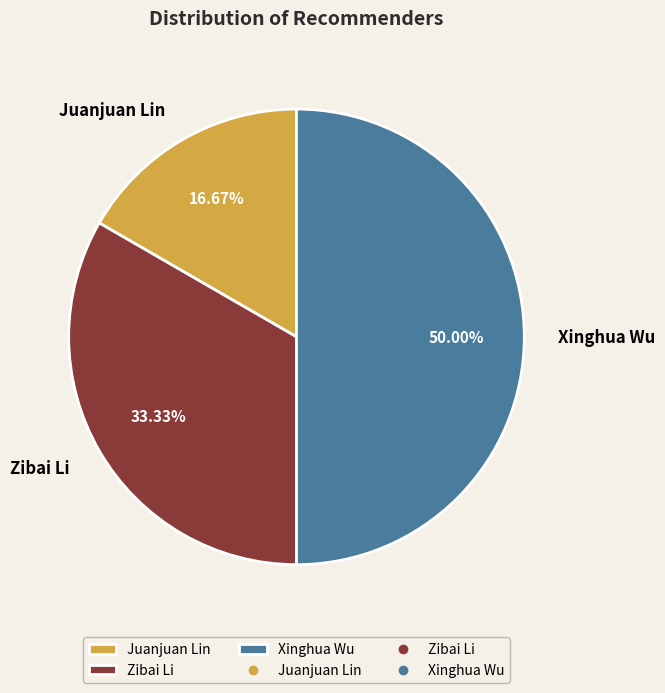

To the nearest percent, what is the difference between the largest and smallest slice percentages?

33%